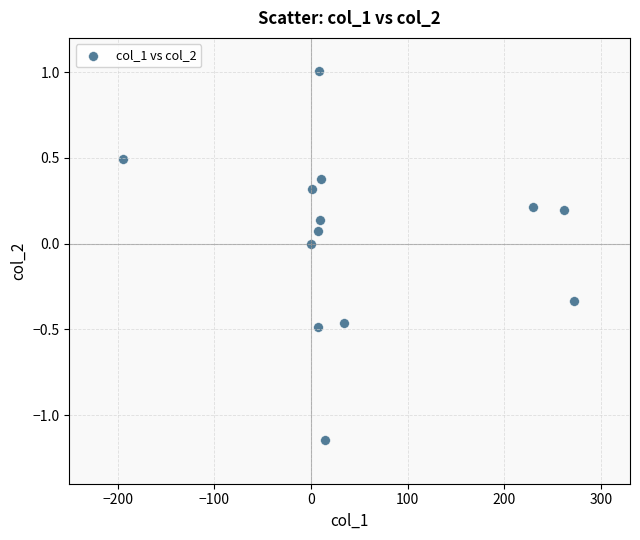

What is the range of Y values (max minus min)?

2.2